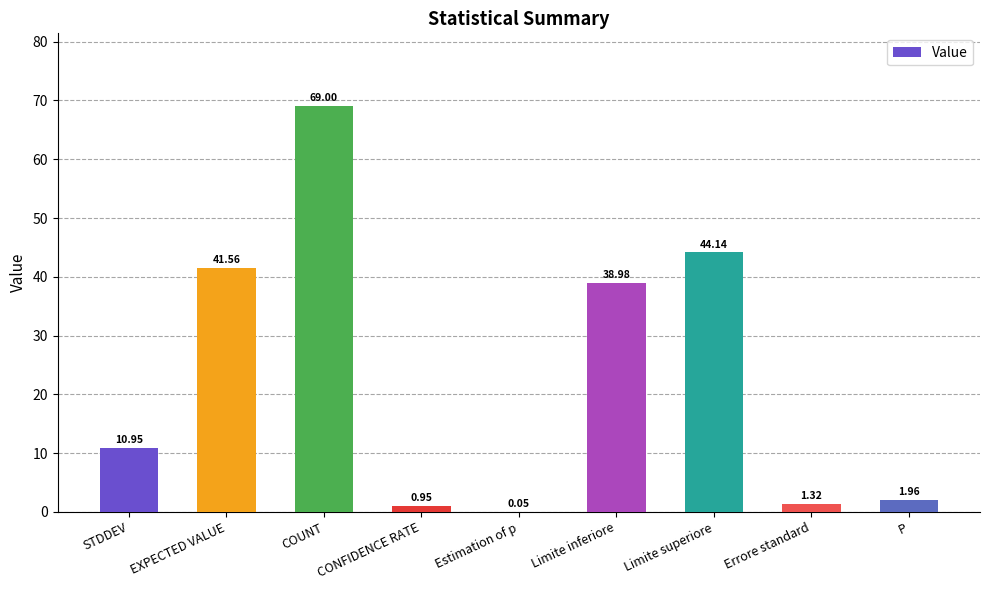

Approximately how many times larger is the value at COUNT compared to P?

35.2